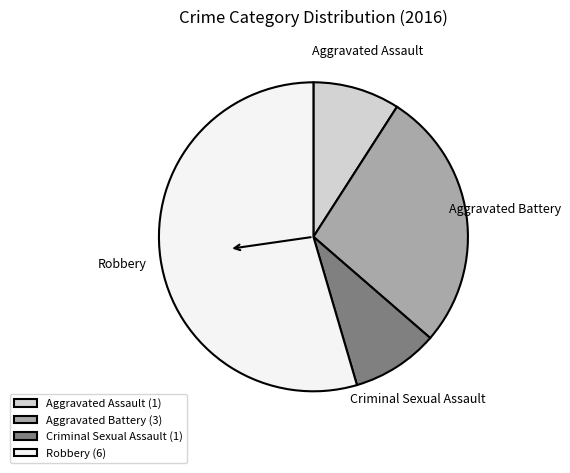

Which slice represents more than half of the pie?

Robbery